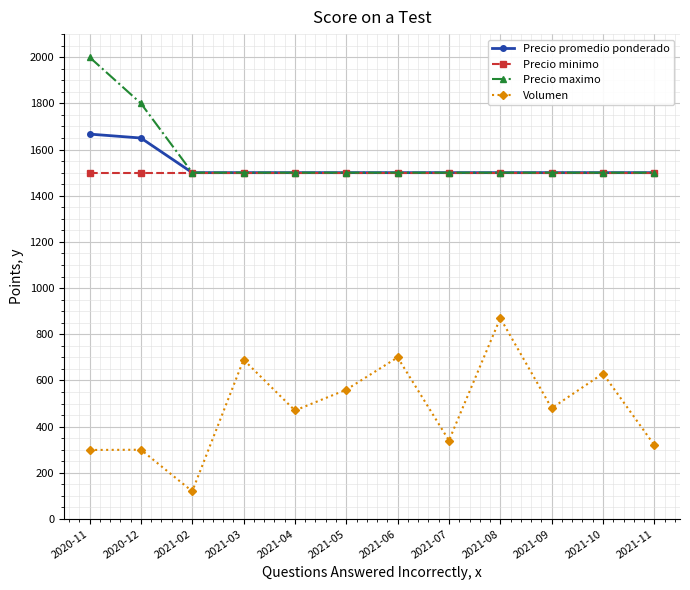

At how many categories does at least one series exceed 1731?

2